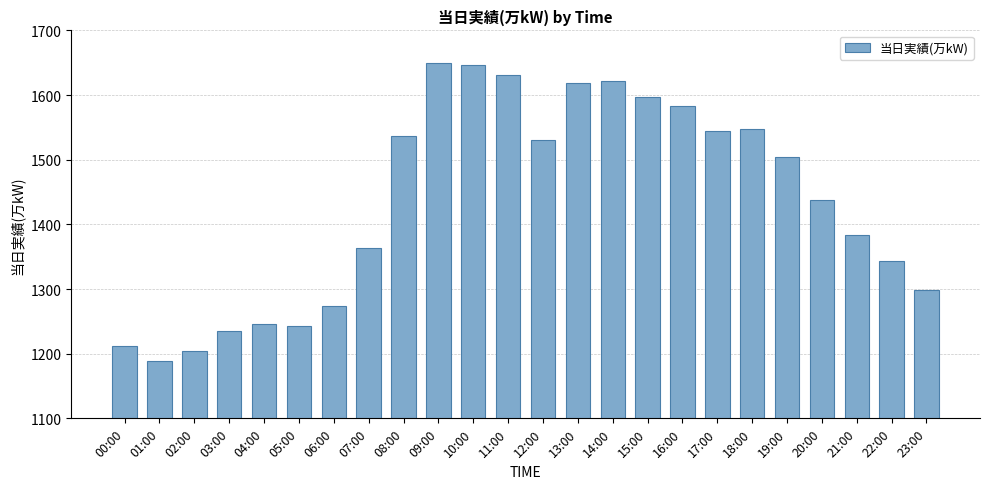

What is the greatest value displayed?

1650